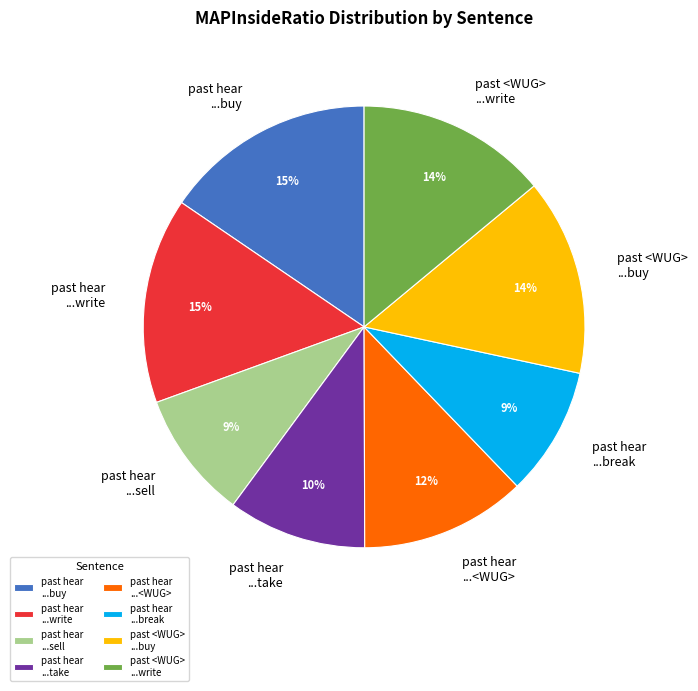

Is the sum of past <WUG> ...buy and past hear ...write greater than half?

No